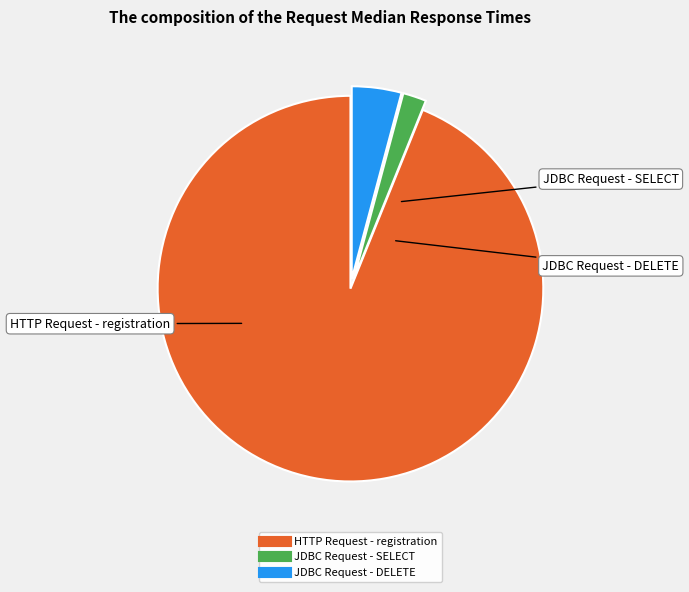

Which has a higher value, HTTP Request - registration or JDBC Request - DELETE?

HTTP Request - registration